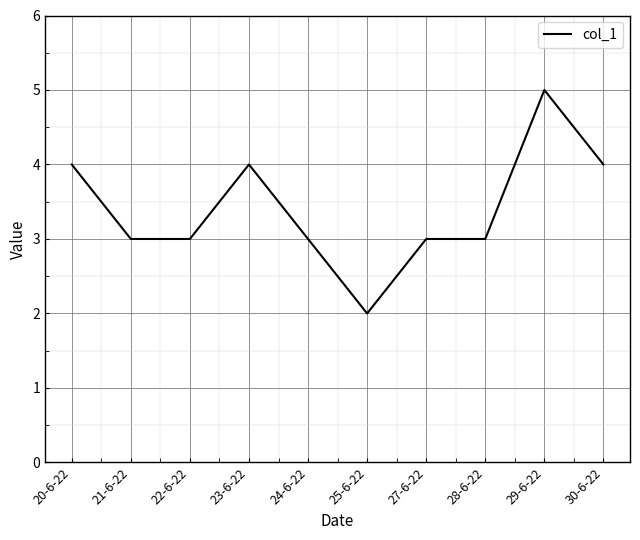

Approximately how many times larger is the value at 21-6-22 compared to 27-6-22?

1.0